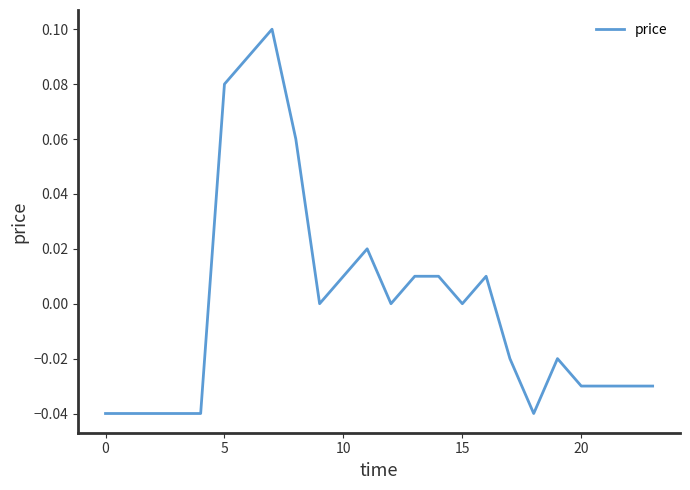

How many lines are shown in the chart?

1